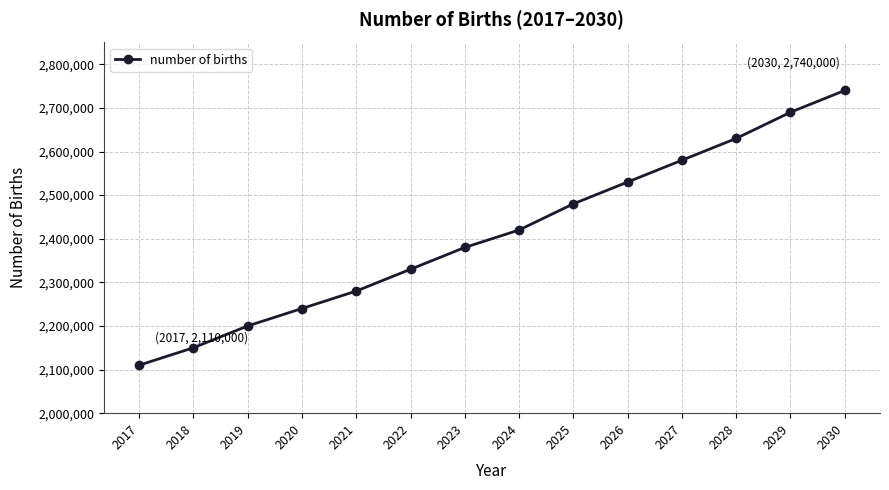

What is the sum of all values?

33760000